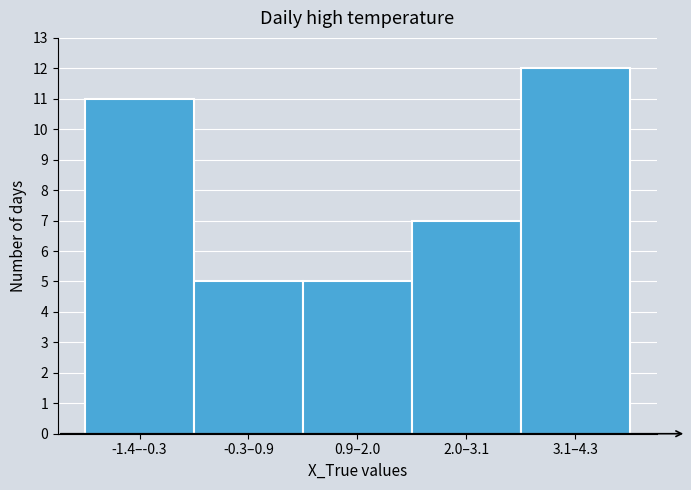

Reading left to right, transcribe all the data shown in this chart.

11	5	5	7	12